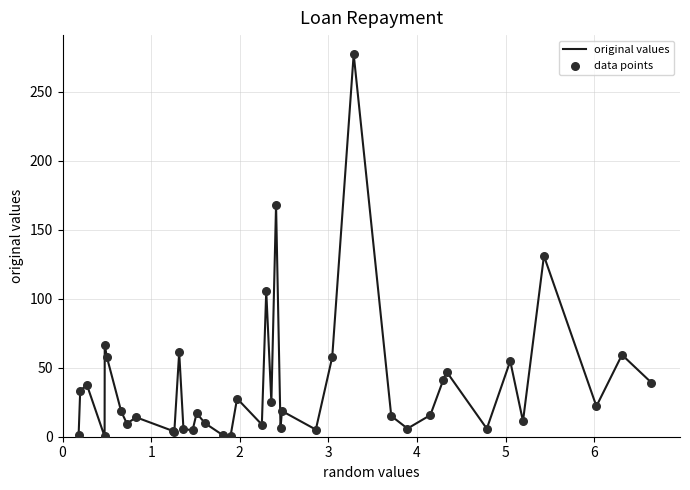

What is the difference between the maximum and minimum values?

277.0